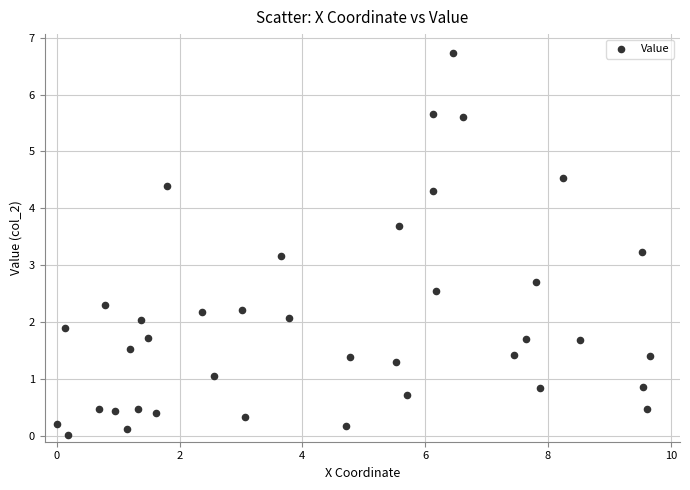

What is the range of X values (max minus min)?

9.7